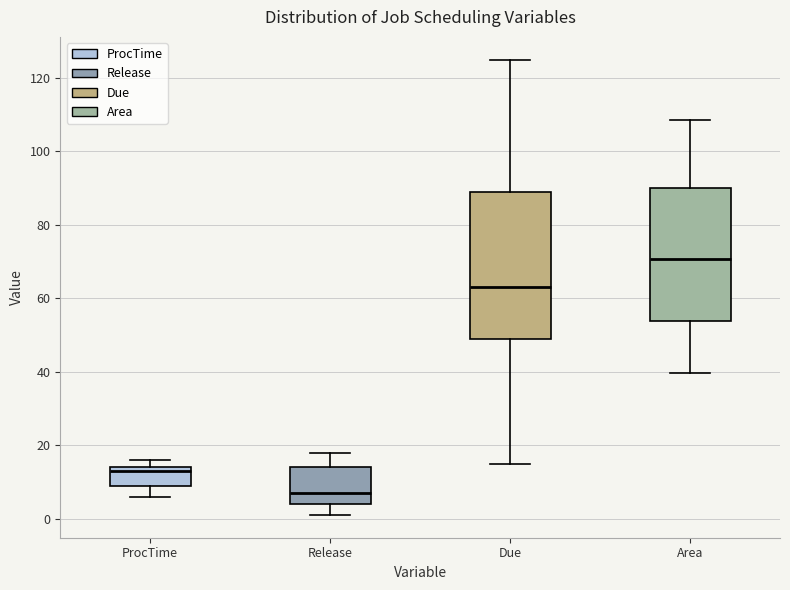

Where is the upper edge of the box for ProcTime on the y-axis? The values are not printed on the chart, so give them approximately, as read against the axis.

14